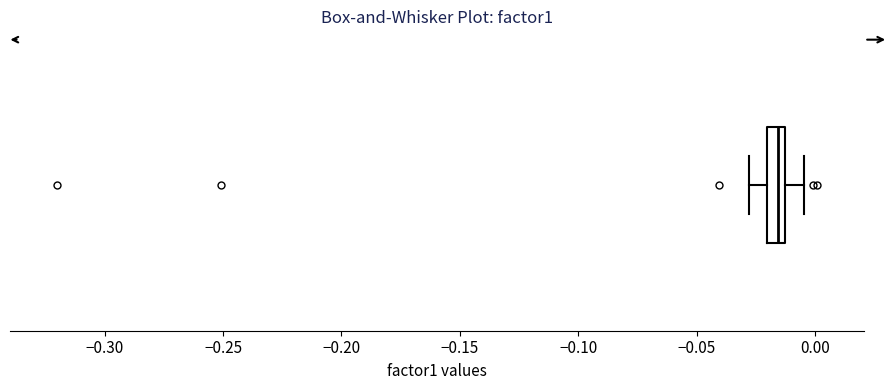

Read this box plot against the x-axis: the position of the median line, the range covered by the box, and the ends of both whiskers. The values are not printed on the chart, so give them approximately, as read against the axis.

median -0.015 (inside the box), box -0.020 to -0.015, whiskers -0.030 to -0.005